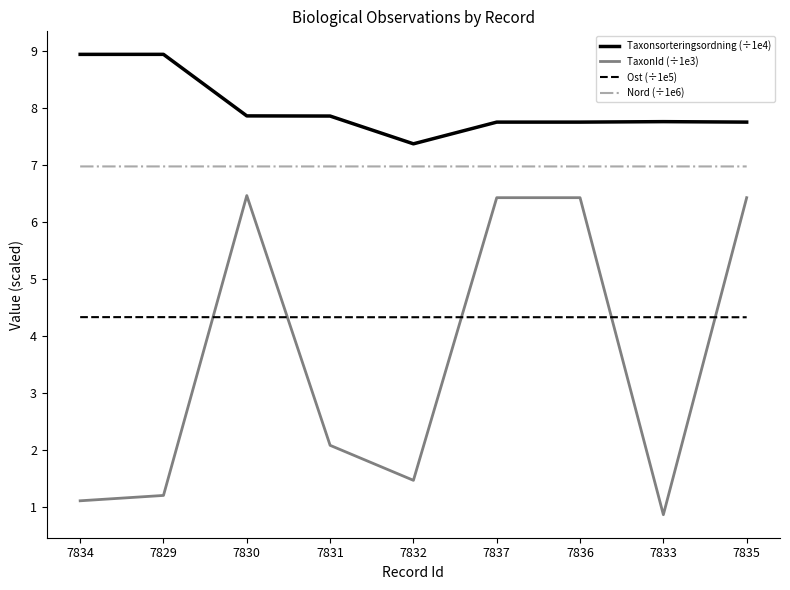

The value of TaxonId (÷1e3) at 7833 is 0.5. True or false?

False